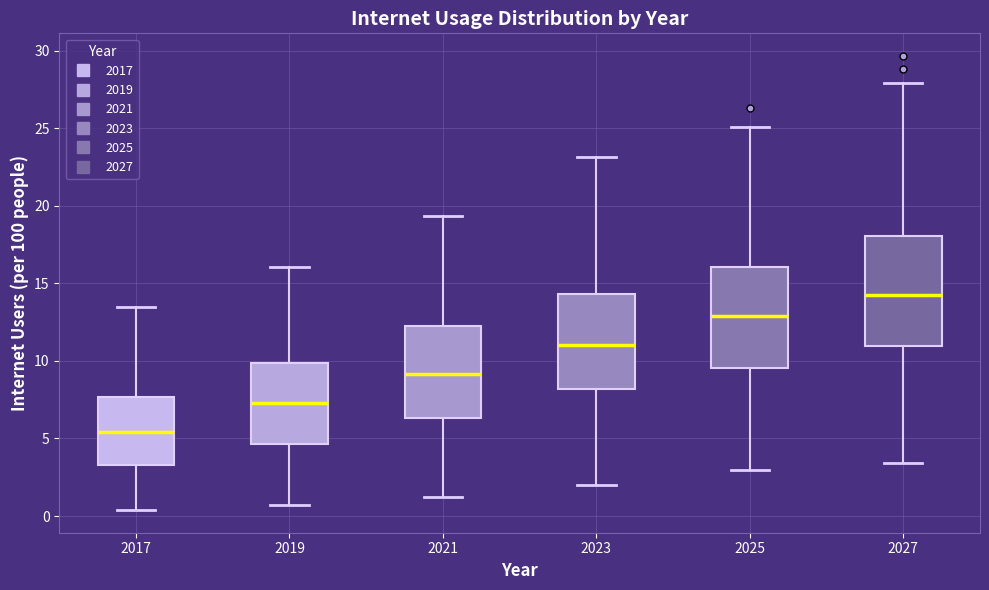

Which box's median line is the lowest?

2017